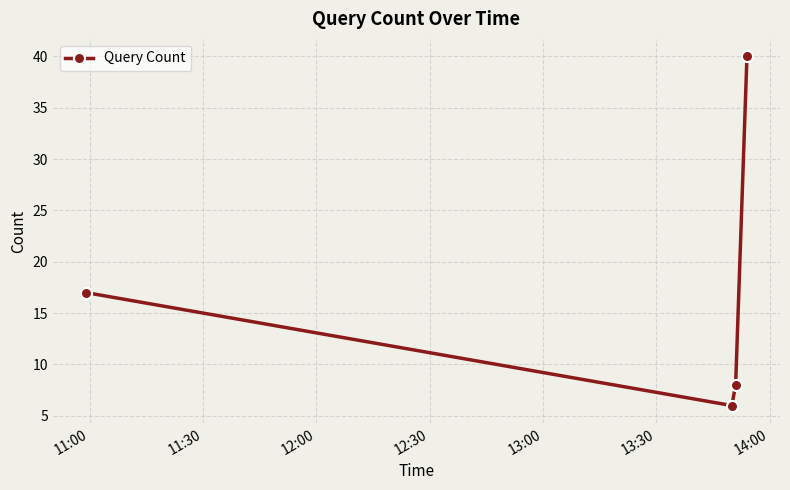

True or false: there are more than 0 points higher than both neighbors.

False